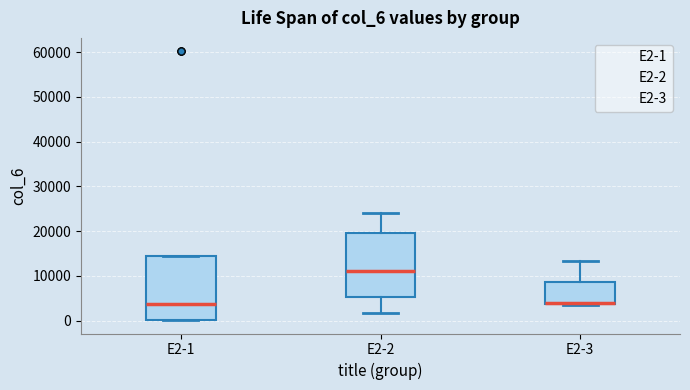

Where is the upper edge of the box for E2-2 on the y-axis? The values are not printed on the chart, so give them approximately, as read against the axis.

20000